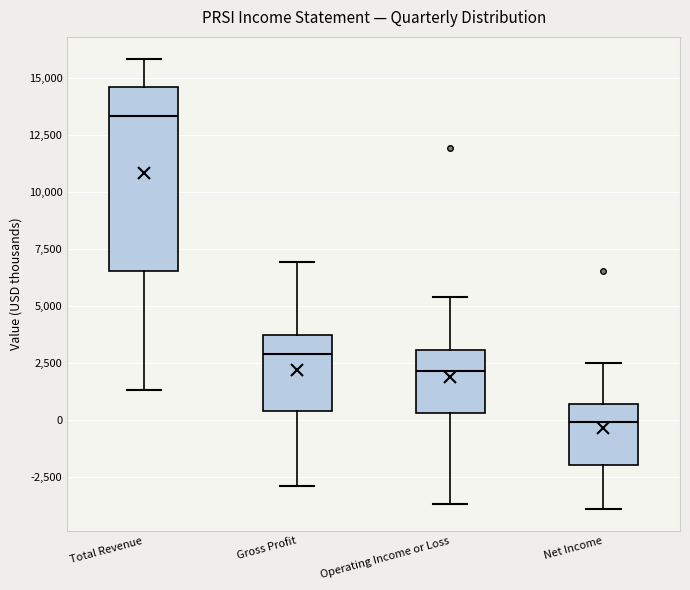

Which box is the tallest, from its lower edge to its upper edge?

Total Revenue